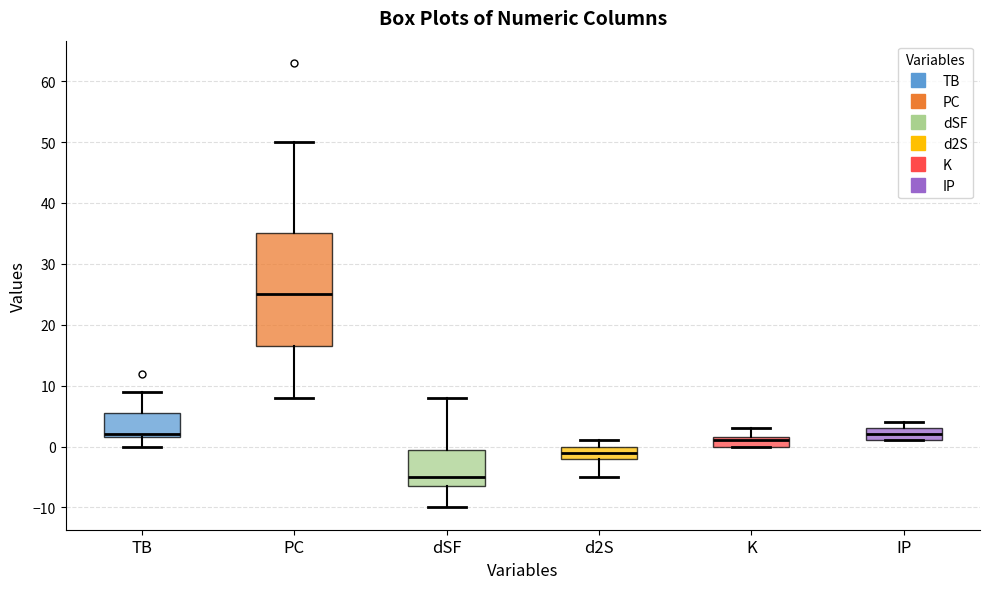

Which box is the tallest, from its lower edge to its upper edge?

PC